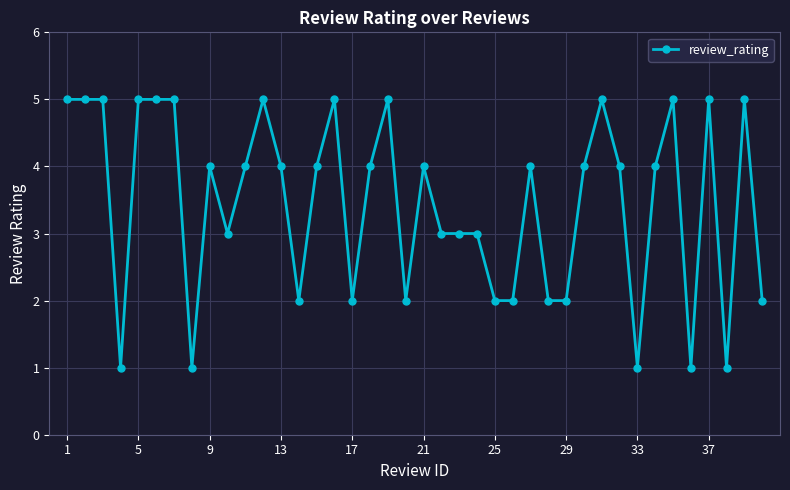

True or false: there are more than 0 points higher than both neighbors.

True